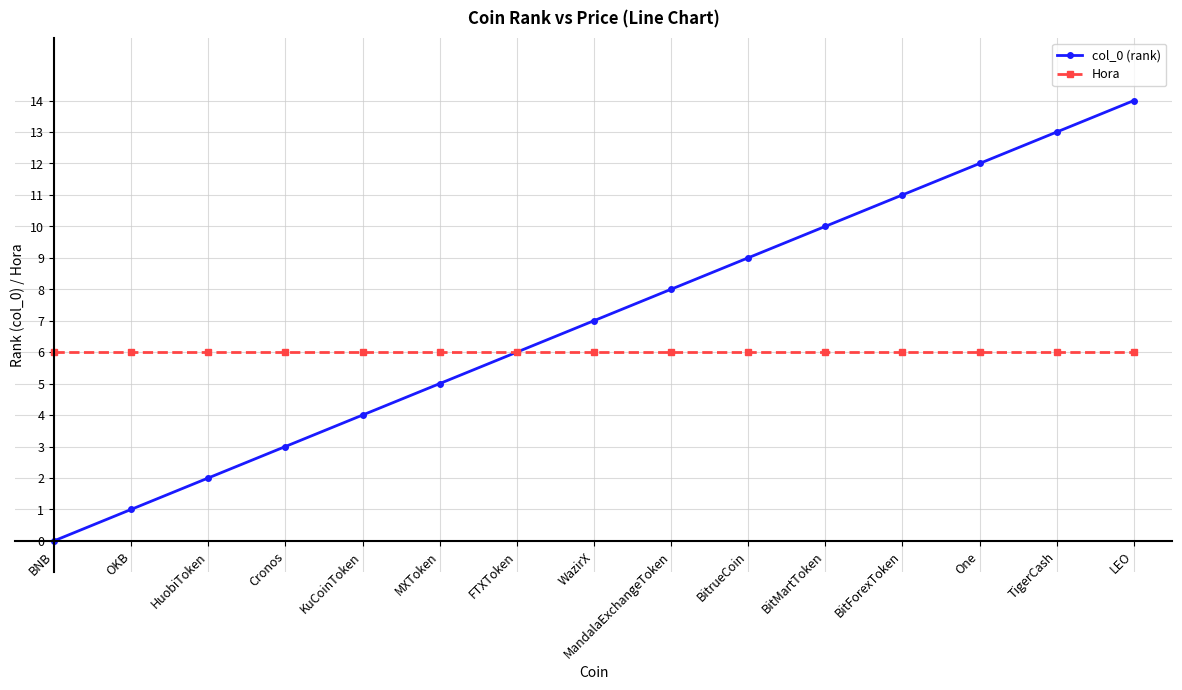

How many lines are shown in the chart?

2